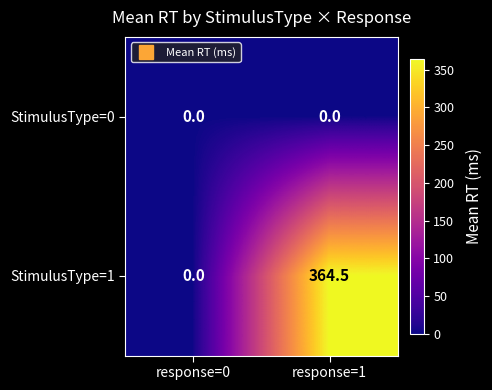

Where is StimulusType=1 nearest to the value 182?

response=0